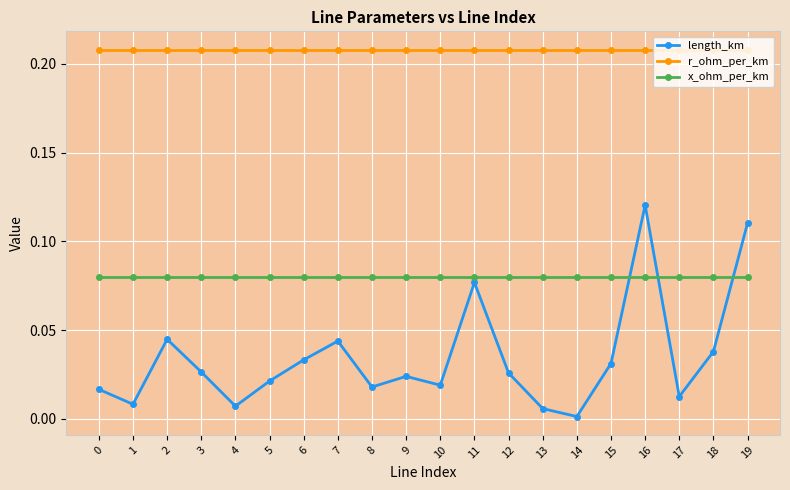

Does the chart display data point markers on the line(s)?

Yes